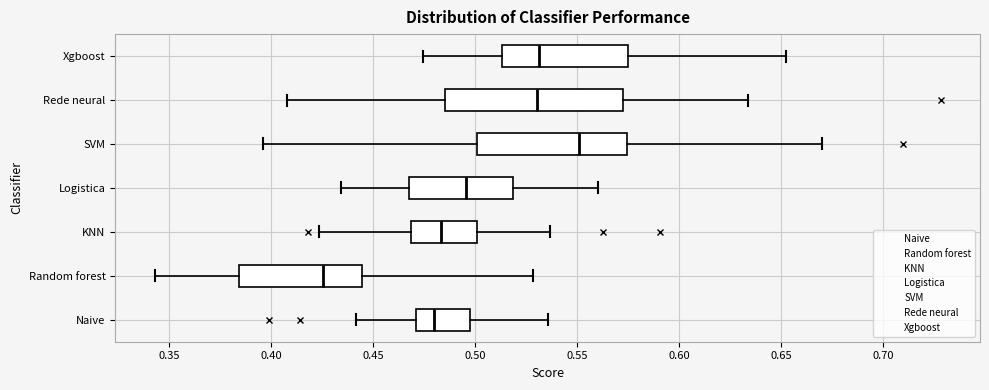

Reading bottom to top, transcribe this box plot: for each box, give where its median line is, the range the box spans, and where its two whiskers end, as read against the x-axis. The values are not printed on the chart, so give them approximately, as read against the axis.

Naive: median 0.480, box 0.470 to 0.500, whiskers 0.440 to 0.535
Random forest: median 0.425, box 0.385 to 0.445, whiskers 0.345 to 0.530
KNN: median 0.485, box 0.470 to 0.500, whiskers 0.425 to 0.535
Logistica: median 0.495, box 0.465 to 0.520, whiskers 0.435 to 0.560
SVM: median 0.550, box 0.500 to 0.575, whiskers 0.395 to 0.670
Rede neural: median 0.530, box 0.485 to 0.575, whiskers 0.410 to 0.635
Xgboost: median 0.530, box 0.515 to 0.575, whiskers 0.475 to 0.650